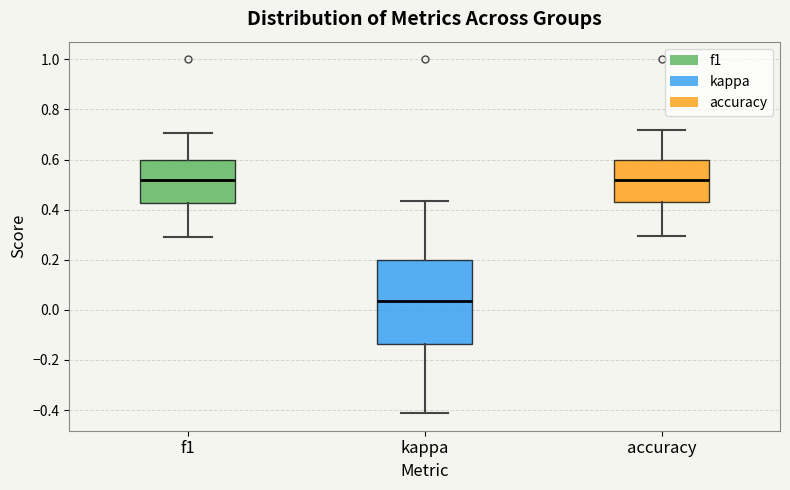

Reading left to right, read every box against the y-axis: the position of its median line, the range the box covers, and the ends of its whiskers. The values are not printed on the chart, so give them approximately, as read against the axis.

f1: median 0.52, box 0.42 to 0.60, whiskers 0.30 to 0.70
kappa: median 0.04, box -0.14 to 0.20, whiskers -0.42 to 0.44
accuracy: median 0.52, box 0.44 to 0.60, whiskers 0.30 to 0.72